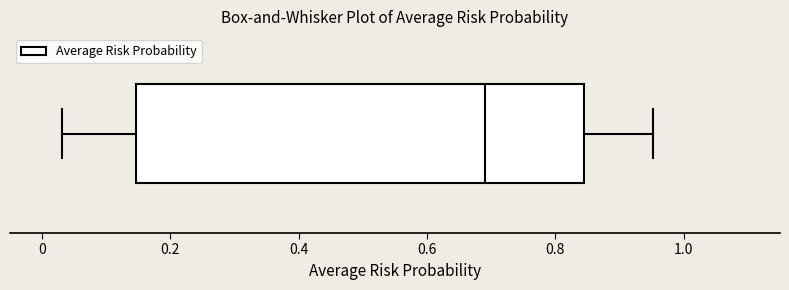

Transcribe this box plot: give where the median line is, the range the box spans, and where the two whiskers end, as read against the x-axis. The values are not printed on the chart, so give them approximately, as read against the axis.

median 0.70, box 0.14 to 0.84, whiskers 0.04 to 0.96